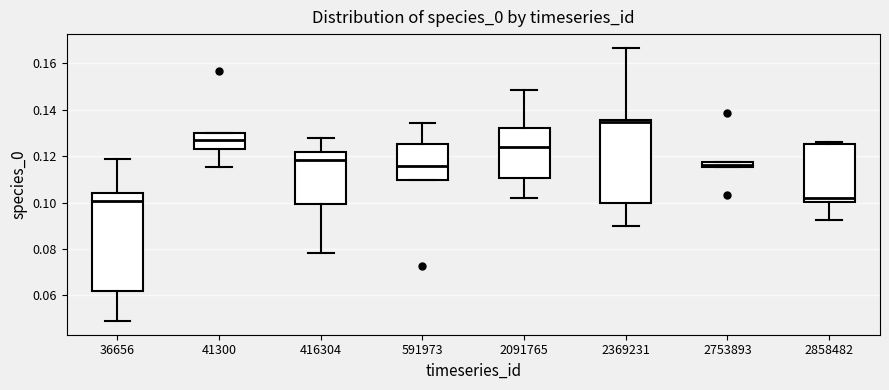

Which box is the tallest, from its lower edge to its upper edge?

36656